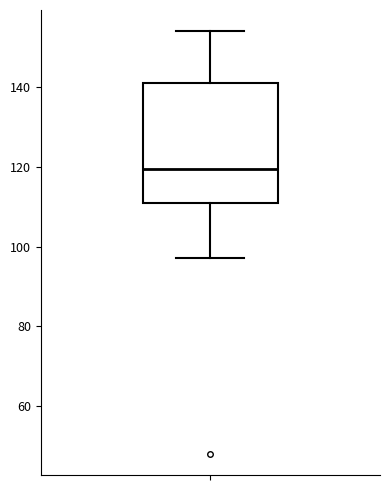

Transcribe this box plot: give where the median line is, the range the box spans, and where the two whiskers end, as read against the y-axis. The values are not printed on the chart, so give them approximately, as read against the axis.

median 120, box 112 to 140, whiskers 98 to 154